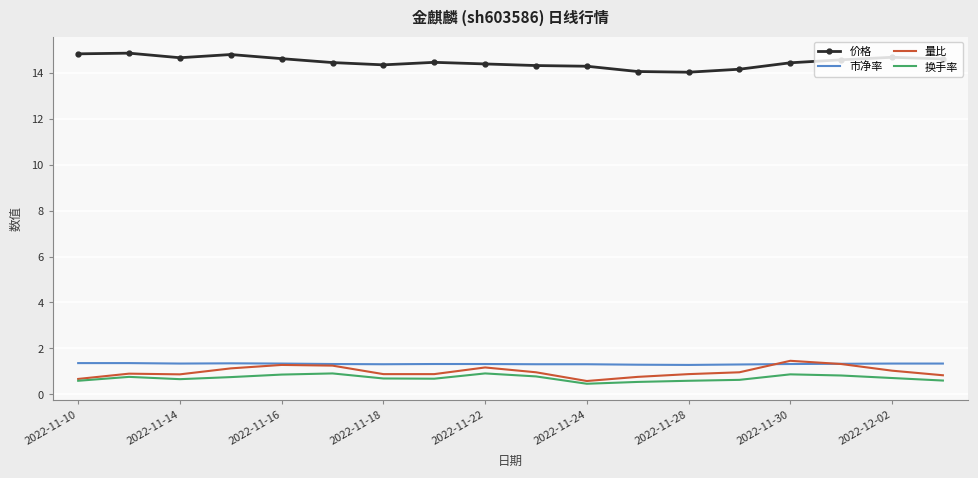

What is the lowest value of the 价格 series?

14.0